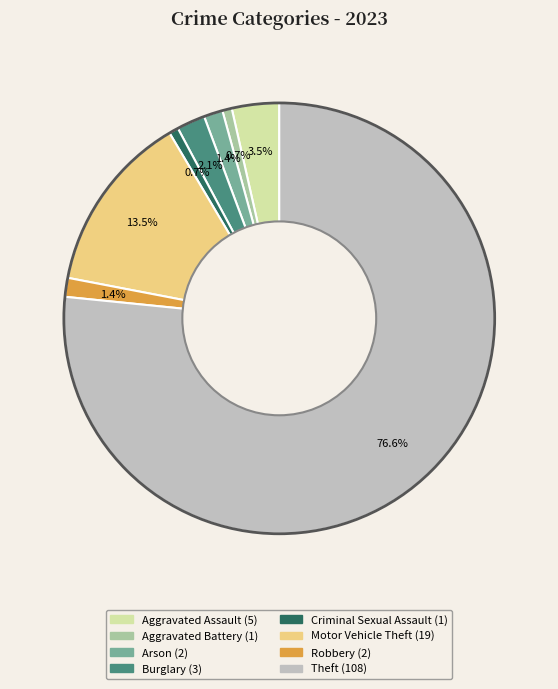

Approximately how many times larger is the value at Aggravated Assault compared to Motor Vehicle Theft?

0.3